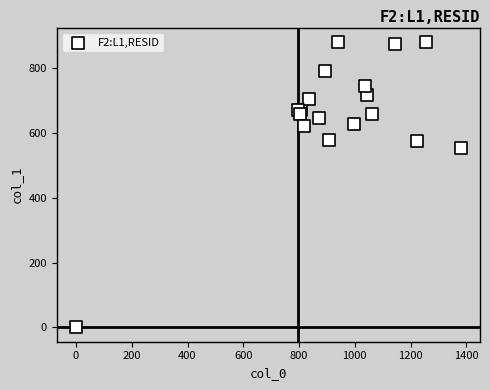

What Y value in the scatter plot is closest to 440?

553.5